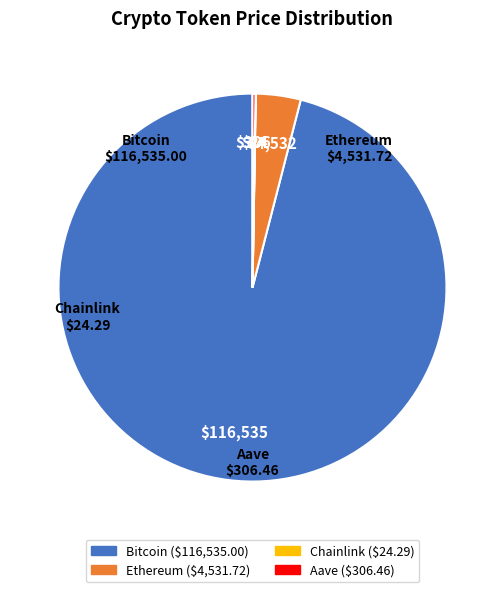

What is the majority slice?

Bitcoin